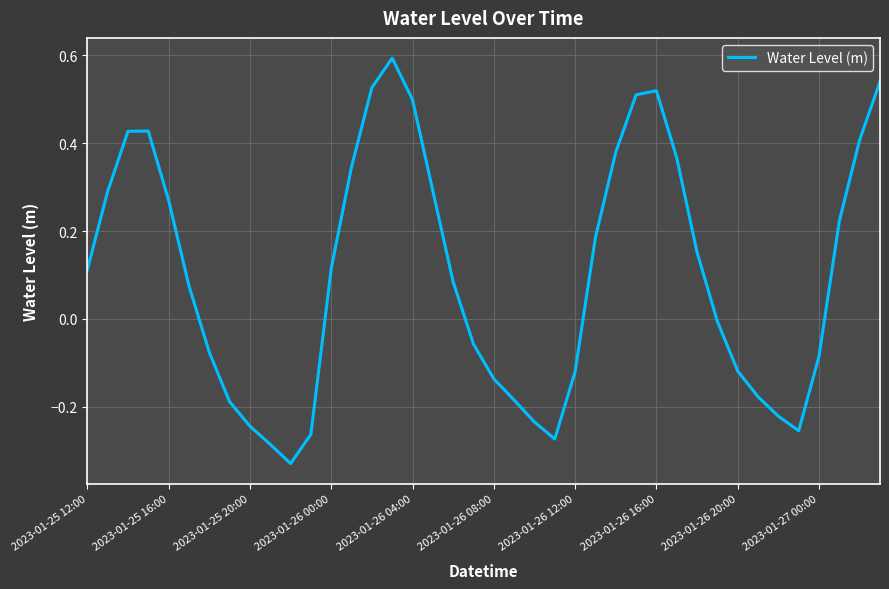

What is the maximum value shown in the chart?

0.6